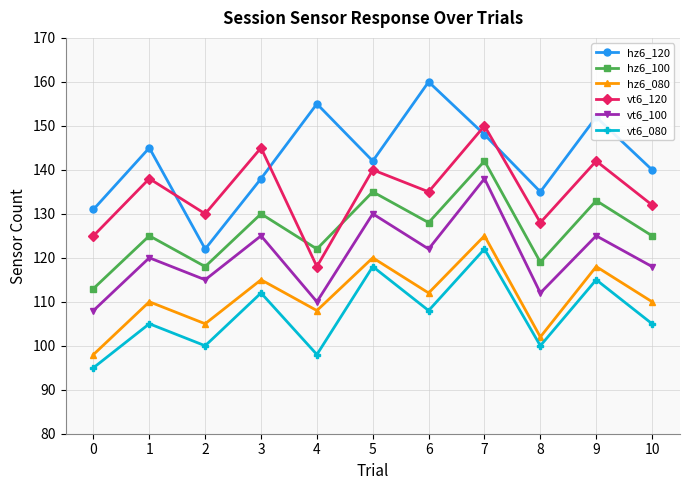

Reading left to right, what are all the values shown in this chart?

hz6_120: 0=131	1=145	2=122	3=138	4=155	5=142	6=160	7=148	8=135	9=152	10=140
hz6_100: 0=113	1=125	2=118	3=130	4=122	5=135	6=128	7=142	8=119	9=133	10=125
hz6_080: 0=98	1=110	2=105	3=115	4=108	5=120	6=112	7=125	8=102	9=118	10=110
vt6_120: 0=125	1=138	2=130	3=145	4=118	5=140	6=135	7=150	8=128	9=142	10=132
vt6_100: 0=108	1=120	2=115	3=125	4=110	5=130	6=122	7=138	8=112	9=125	10=118
vt6_080: 0=95	1=105	2=100	3=112	4=98	5=118	6=108	7=122	8=100	9=115	10=105